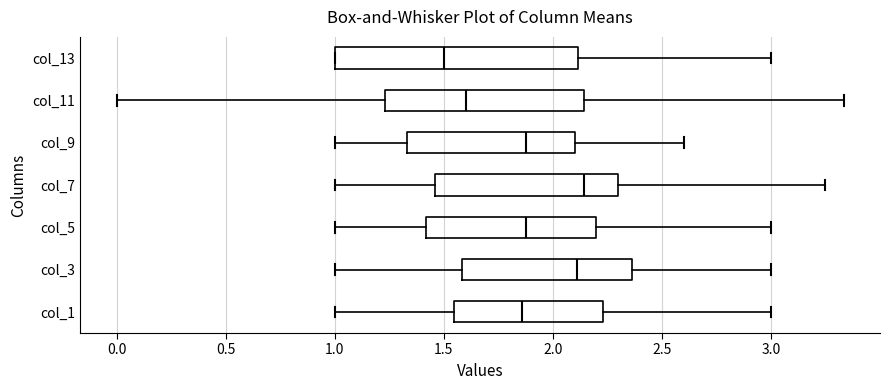

Where does the right whisker of the box for col_3 end on the x-axis? The values are not printed on the chart, so give them approximately, as read against the axis.

3.00